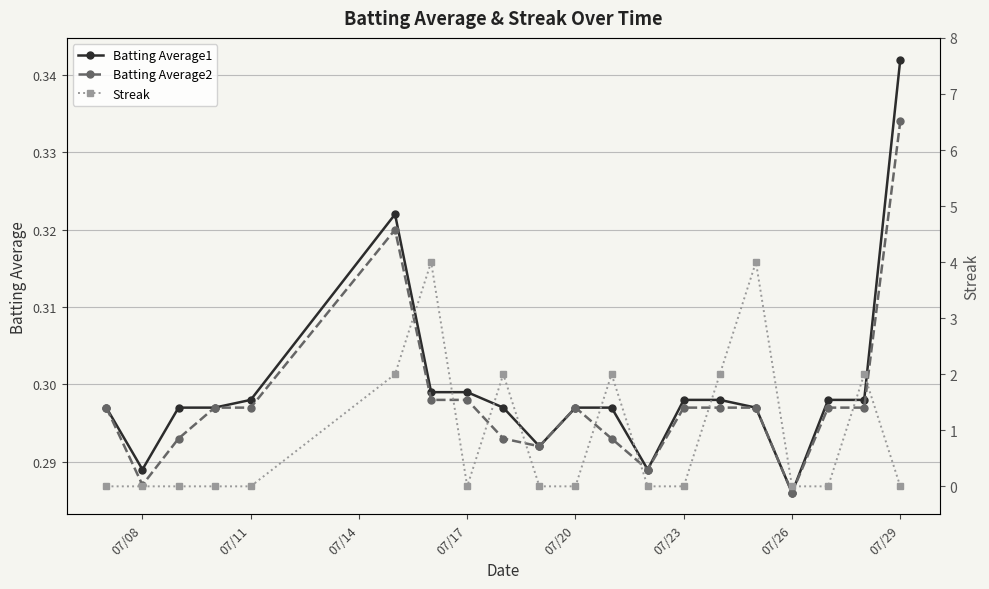

Reading left to right, what are all the values shown in this chart?

Batting Average1: 0.3	0.3	0.3	0.3	0.3	0.3	0.3	0.3	0.3	0.3	0.3	0.3	0.3	0.3	0.3	0.3	0.3	0.3	0.3	0.3
Batting Average2: 0.3	0.3	0.3	0.3	0.3	0.3	0.3	0.3	0.3	0.3	0.3	0.3	0.3	0.3	0.3	0.3	0.3	0.3	0.3	0.3
Streak: 0.0	0.0	0.0	0.0	0.0	2.0	4.0	0.0	2.0	0.0	0.0	2.0	0.0	0.0	2.0	4.0	0.0	0.0	2.0	0.0